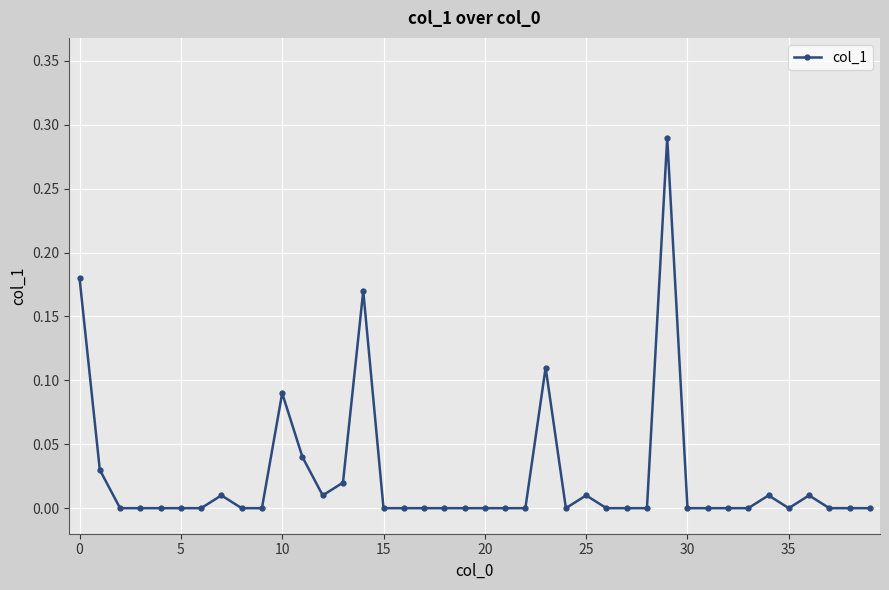

How many lines are shown in the chart?

1